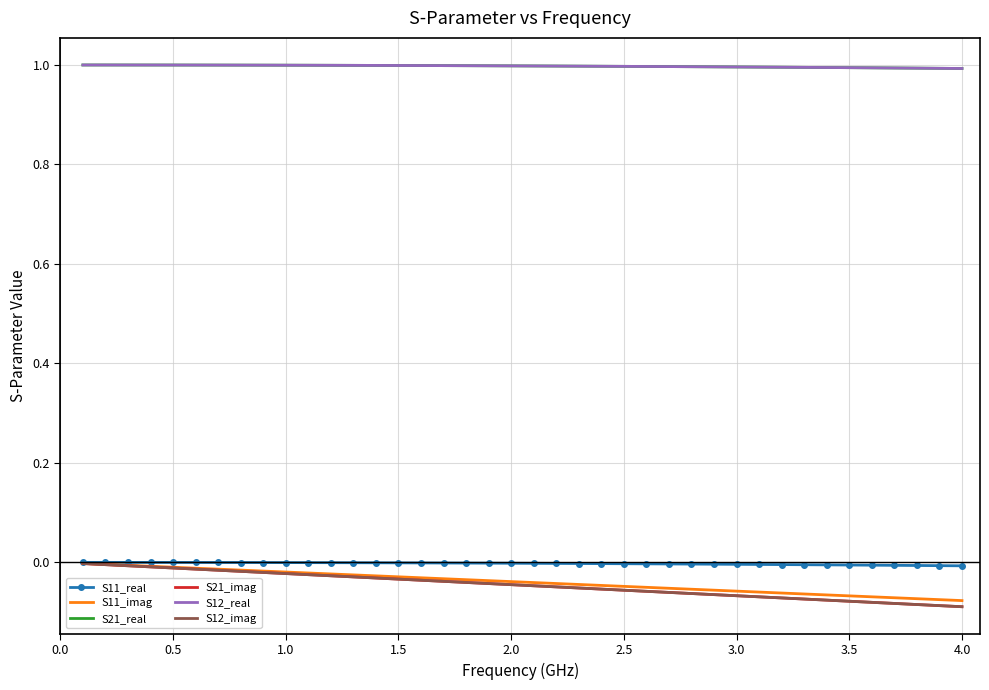

What is the value of the S11_imag point at the 37th from the left?

-0.1